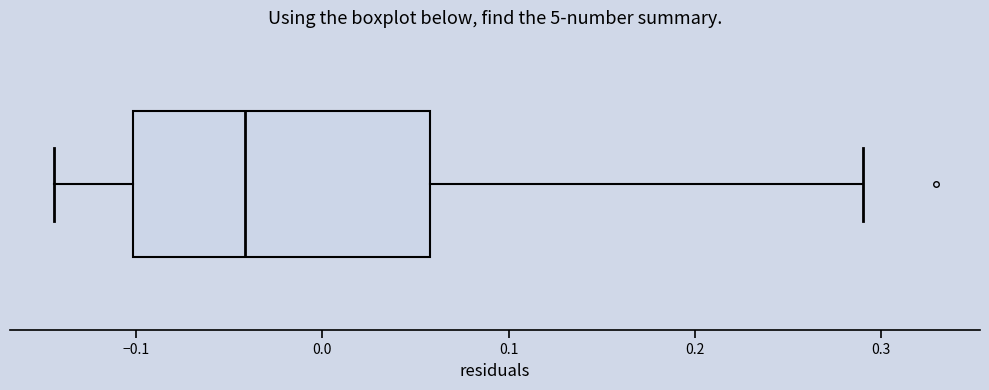

Read this box plot against the x-axis: the position of the median line, the range covered by the box, and the ends of both whiskers. The values are not printed on the chart, so give them approximately, as read against the axis.

median -0.04, box -0.10 to 0.06, whiskers -0.14 to 0.29